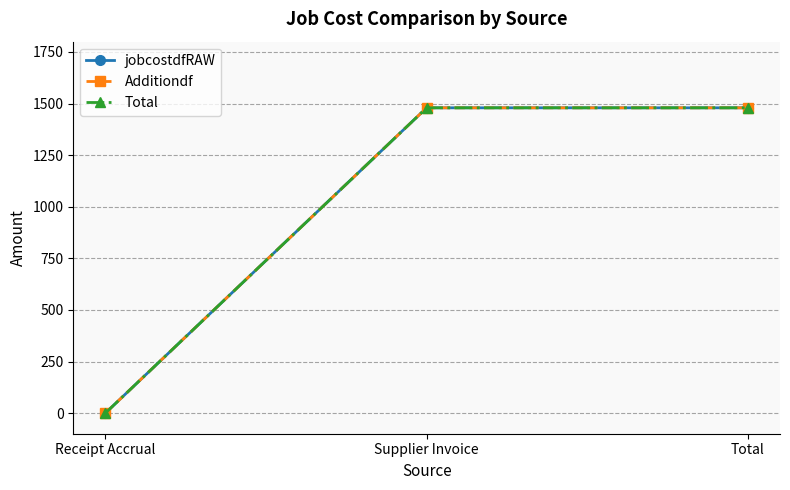

At which category does the chart reach its peak across all series?

Supplier Invoice